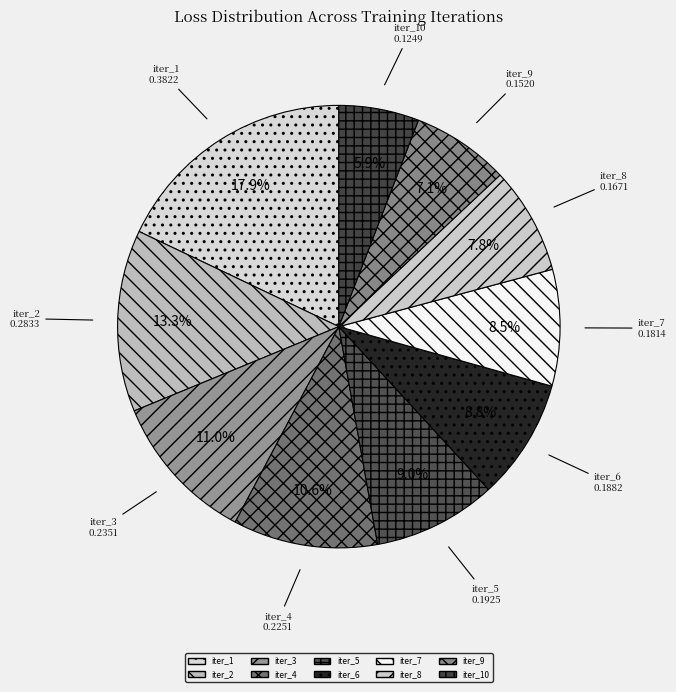

How many slices are in this pie chart?

10